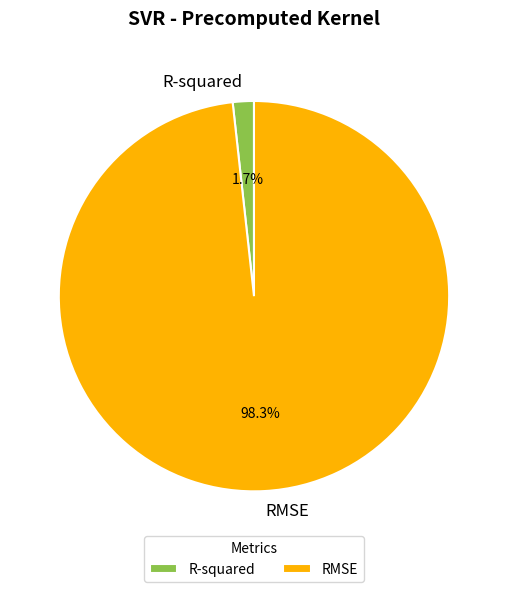

Does R-squared represent more than half of the total?

No